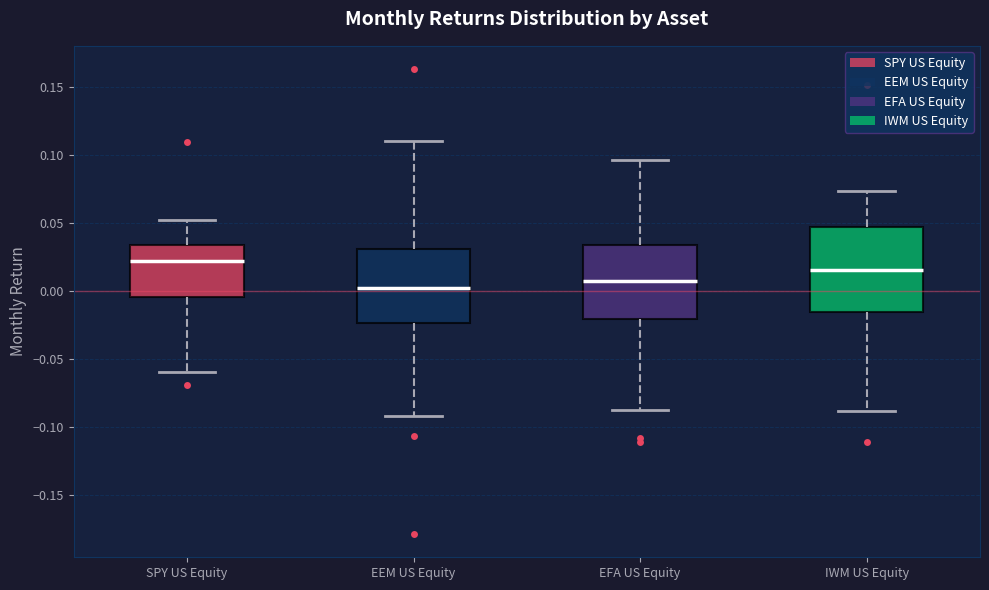

Which box has the lowest median line?

EEM US Equity